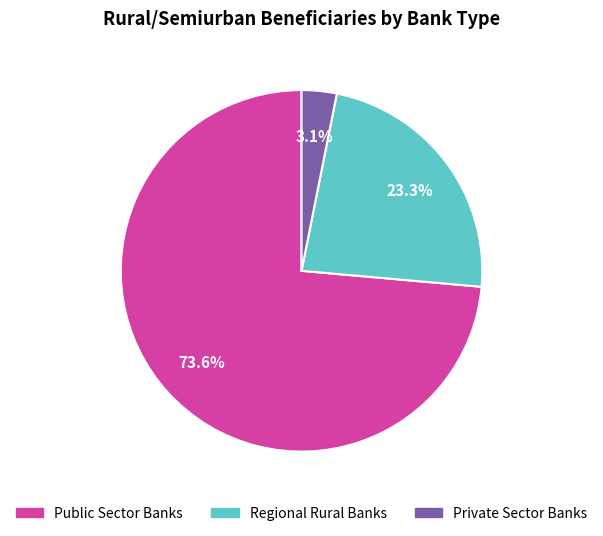

What is the total percentage of Public Sector Banks and Private Sector Banks?

76.7%